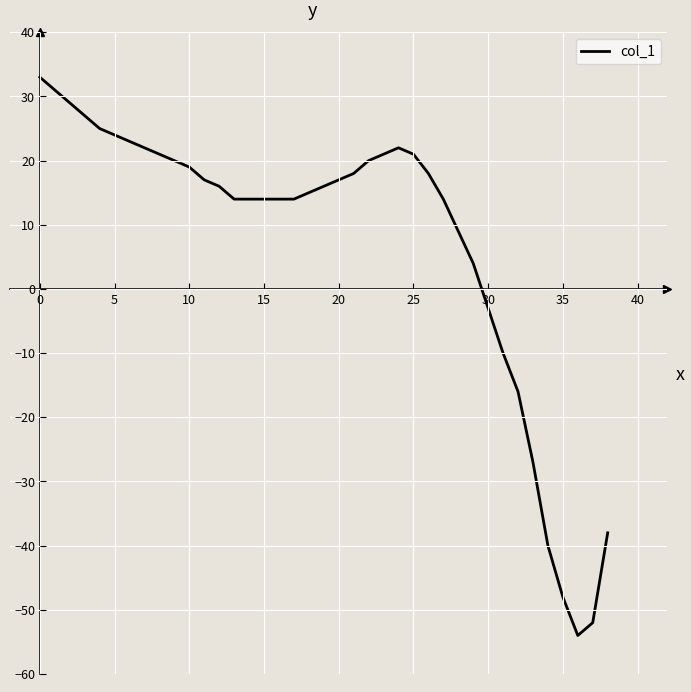

What is the difference between the maximum and minimum values?

87